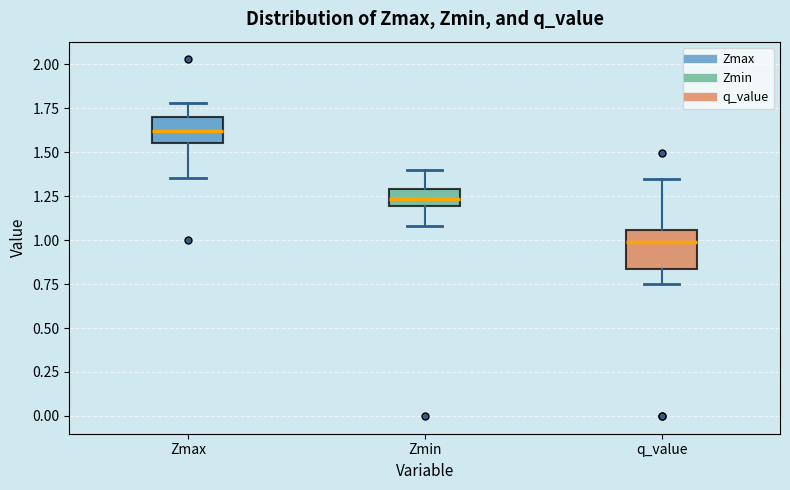

Comparing the boxes themselves (not the whiskers), which one is the tallest?

q_value